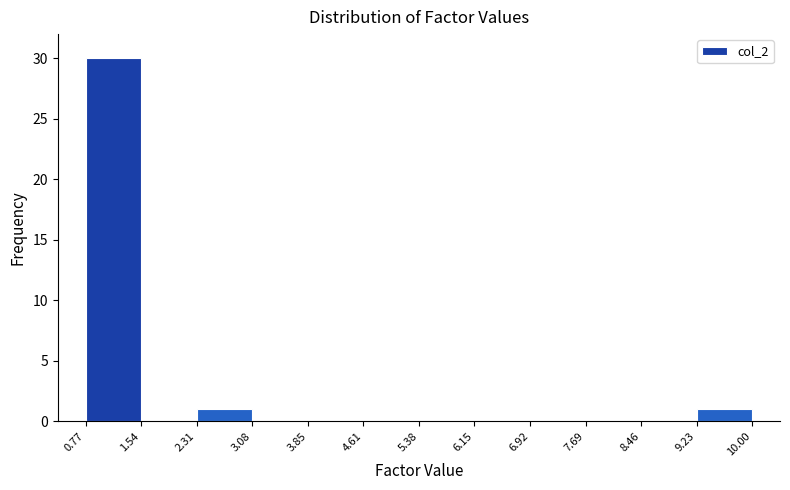

Which range on the x-axis has the tallest bar?

0.77 to 1.54